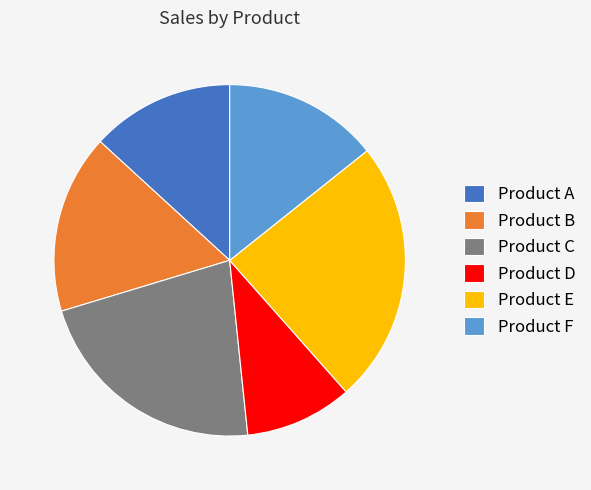

Is it true that Product E is 33% of the pie?

False